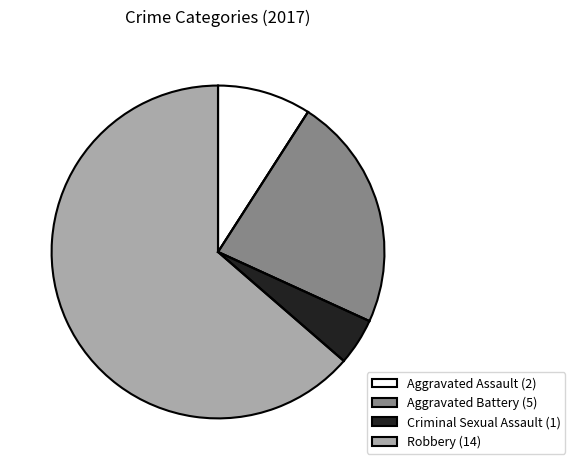

Does Aggravated Battery (5) represent more than half of the total?

No